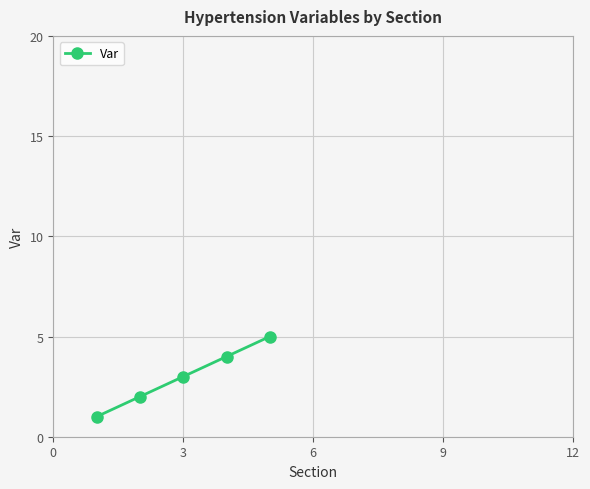

True or false: the data has more than 1 interior local peaks.

False